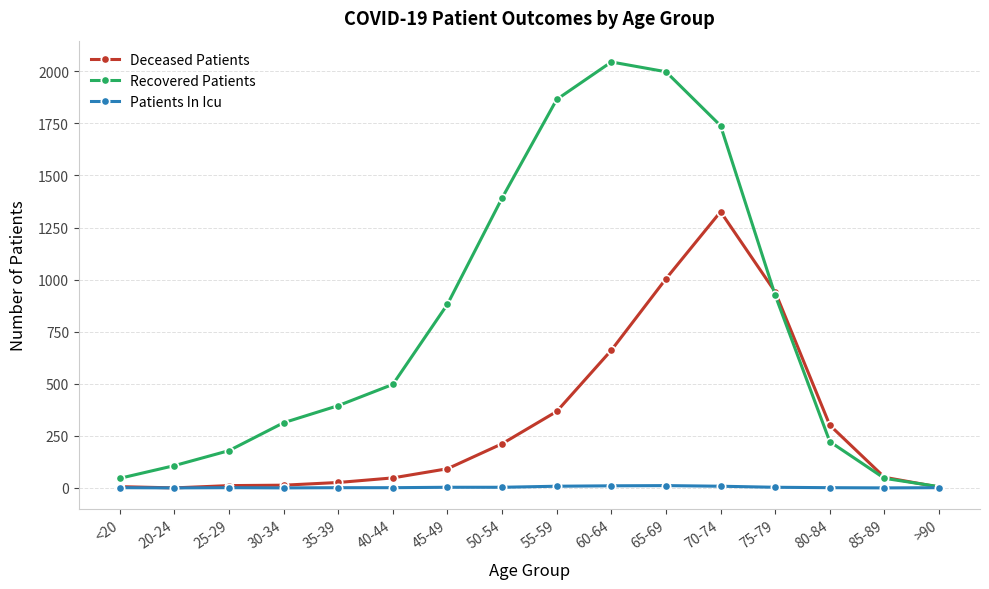

In Recovered Patients, how many points are higher than both neighbors (excluding endpoints)?

1